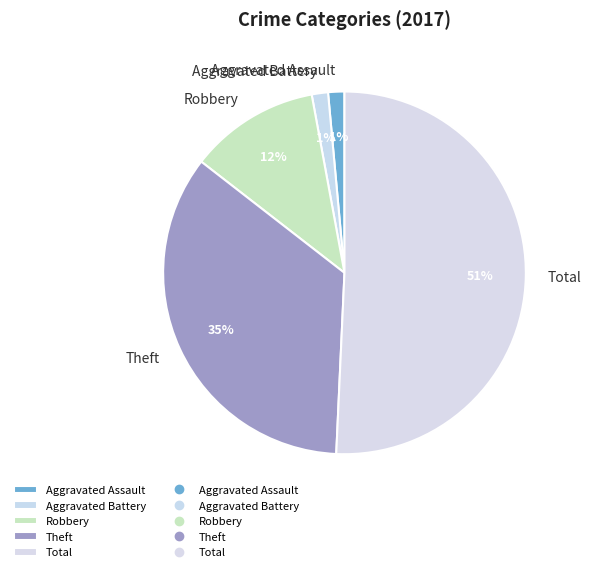

Which category has the biggest portion of the pie?

Total